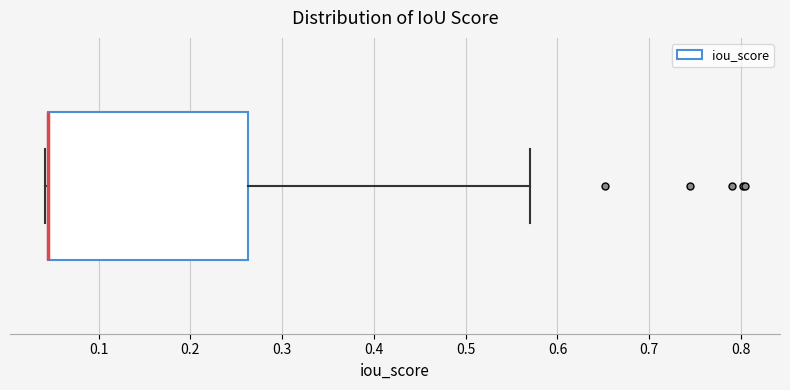

Transcribe this box plot: give where the median line is, the range the box spans, and where the two whiskers end, as read against the x-axis. The values are not printed on the chart, so give them approximately, as read against the axis.

median 0.04 (drawn on the box's left edge), box 0.04 to 0.26, whiskers 0.04 (just left of the box's left edge) to 0.57